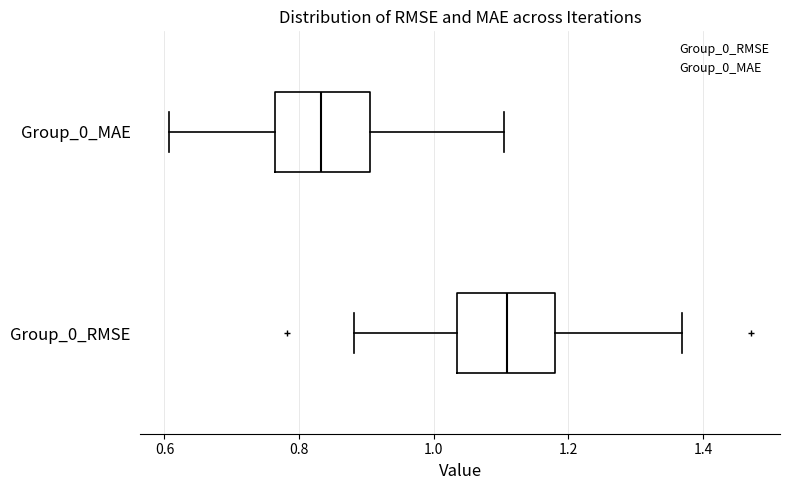

Reading bottom to top, read every box against the x-axis: the position of its median line, the range the box covers, and the ends of its whiskers. The values are not printed on the chart, so give them approximately, as read against the axis.

Group_0_RMSE: median 1.10, box 1.04 to 1.18, whiskers 0.88 to 1.36
Group_0_MAE: median 0.84, box 0.76 to 0.90, whiskers 0.60 to 1.10